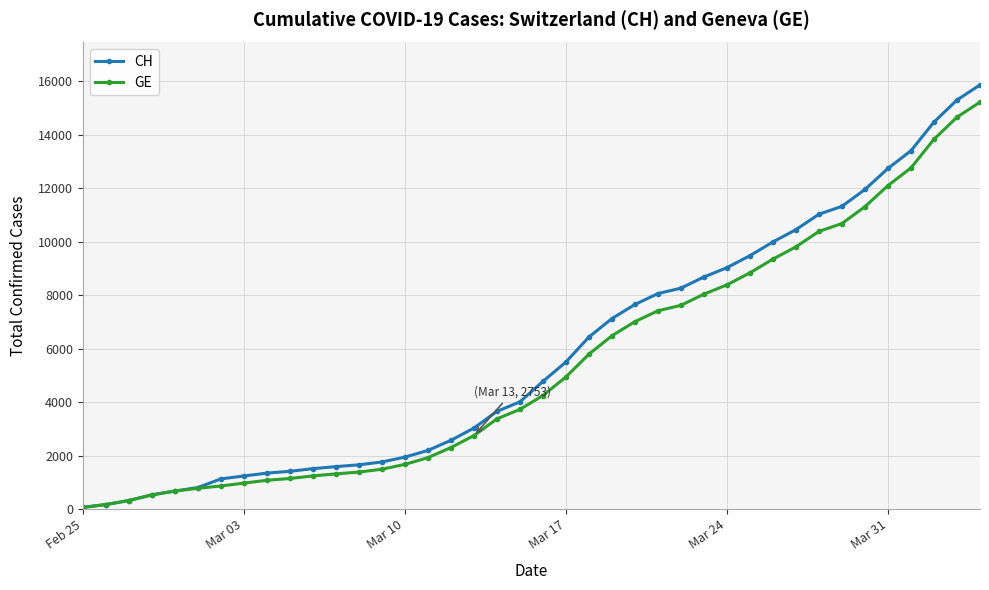

What is the greatest value displayed?

15857